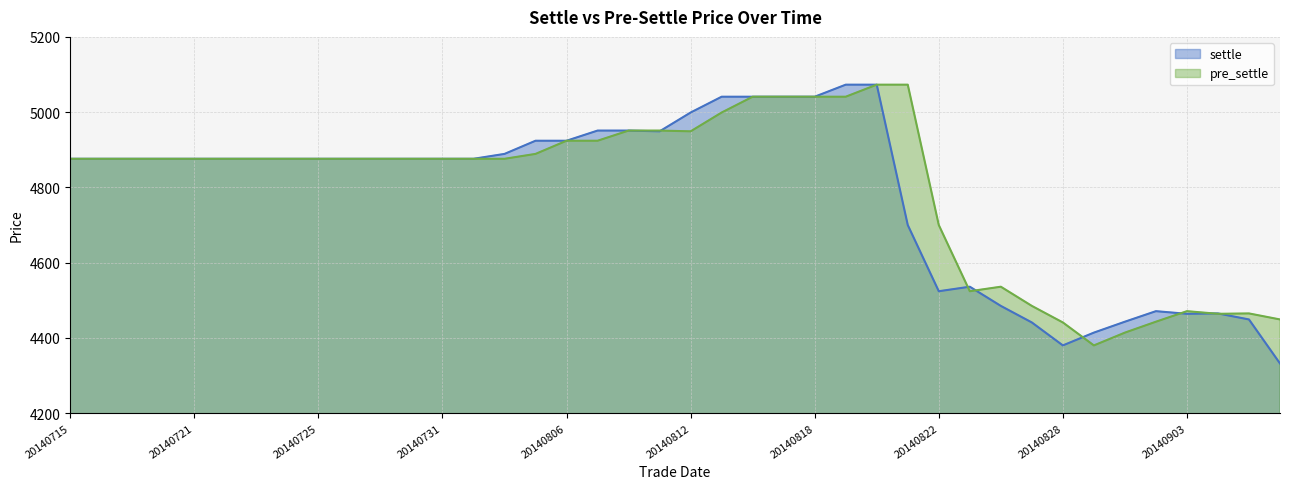

Reading left to right, transcribe all the data shown in this chart.

settle: 20140715=4876	20140716=4876	20140717=4876	20140718=4876	20140721=4876	20140722=4876	20140723=4876	20140724=4876	20140725=4876	20140728=4876	20140729=4876	20140730=4876	20140731=4876	20140801=4876	20140804=4889	20140805=4924	20140806=4924	20140807=4951	20140808=4951	20140811=4949	20140812=4999	20140813=5041	20140814=5041	20140815=5041	20140818=5041	20140819=5073	20140820=5073	20140821=4700	20140822=4524	20140825=4536	20140826=4485	20140827=4441	20140828=4380	20140829=4414	20140901=4443	20140902=4471	20140903=4464	20140904=4465	20140905=4449	20140909=4332
pre_settle: 20140715=4876	20140716=4876	20140717=4876	20140718=4876	20140721=4876	20140722=4876	20140723=4876	20140724=4876	20140725=4876	20140728=4876	20140729=4876	20140730=4876	20140731=4876	20140801=4876	20140804=4876	20140805=4889	20140806=4924	20140807=4924	20140808=4951	20140811=4951	20140812=4949	20140813=4999	20140814=5041	20140815=5041	20140818=5041	20140819=5041	20140820=5073	20140821=5073	20140822=4700	20140825=4524	20140826=4536	20140827=4485	20140828=4441	20140829=4380	20140901=4414	20140902=4443	20140903=4471	20140904=4464	20140905=4465	20140909=4449